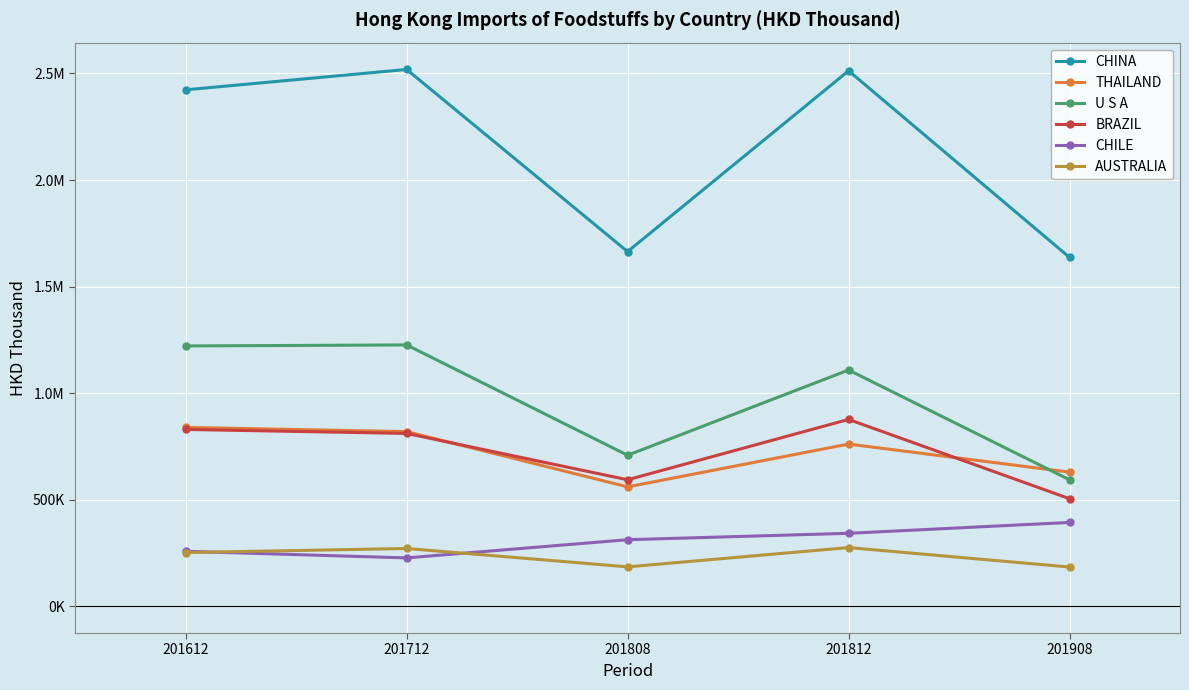

What is the minimum value for BRAZIL?

504480.7